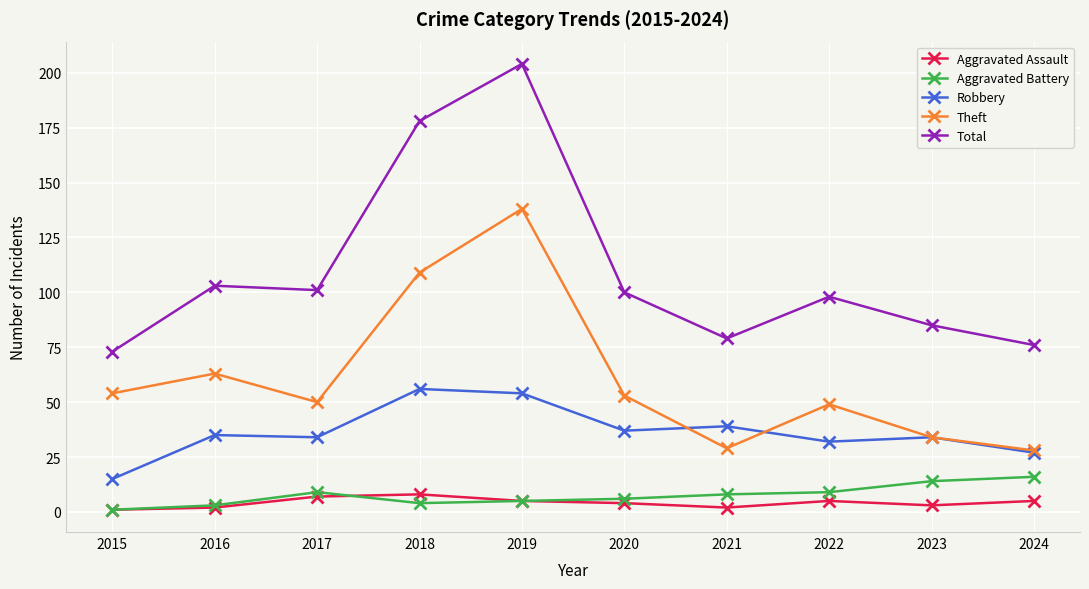

What is the spread (max minus min) of values at 2024?

71